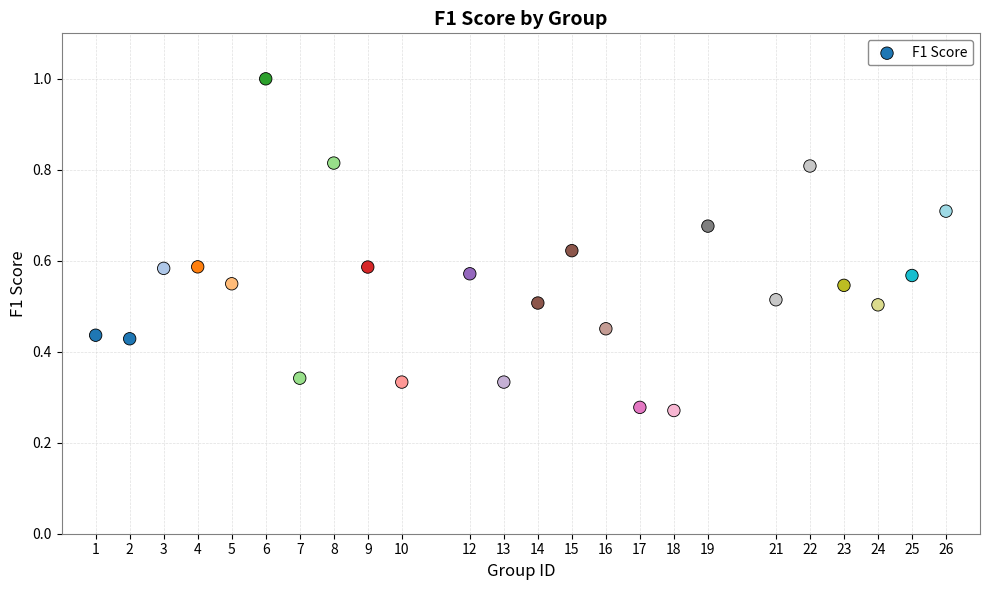

What is the range of X values (max minus min)?

25.0